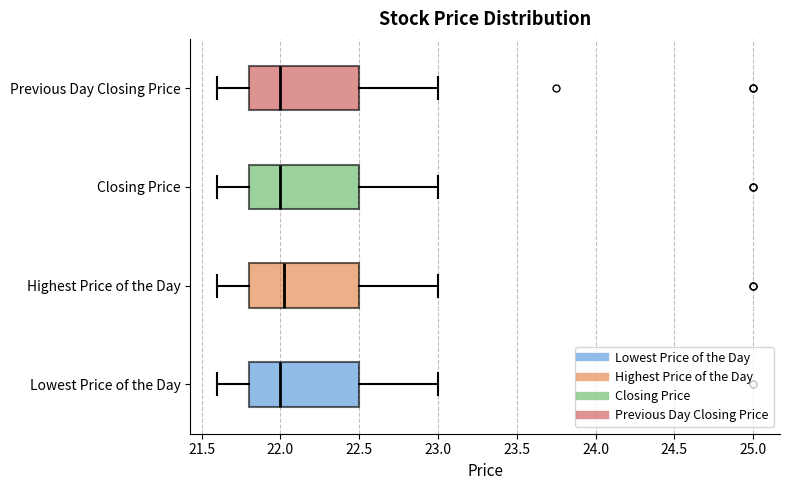

Reading bottom to top, read every box against the x-axis: the position of its median line, the range the box covers, and the ends of its whiskers. The values are not printed on the chart, so give them approximately, as read against the axis.

Lowest Price of the Day: median 22.00, box 21.80 to 22.50, whiskers 21.60 to 23.00
Highest Price of the Day: median 22.05, box 21.80 to 22.50, whiskers 21.60 to 23.00
Closing Price: median 22.00, box 21.80 to 22.50, whiskers 21.60 to 23.00
Previous Day Closing Price: median 22.00, box 21.80 to 22.50, whiskers 21.60 to 23.00